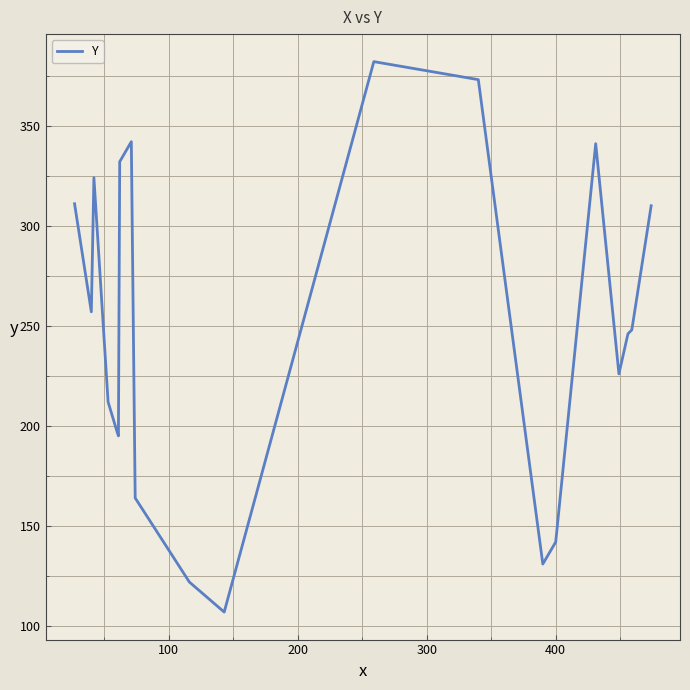

What is the difference between the maximum and minimum values?

275